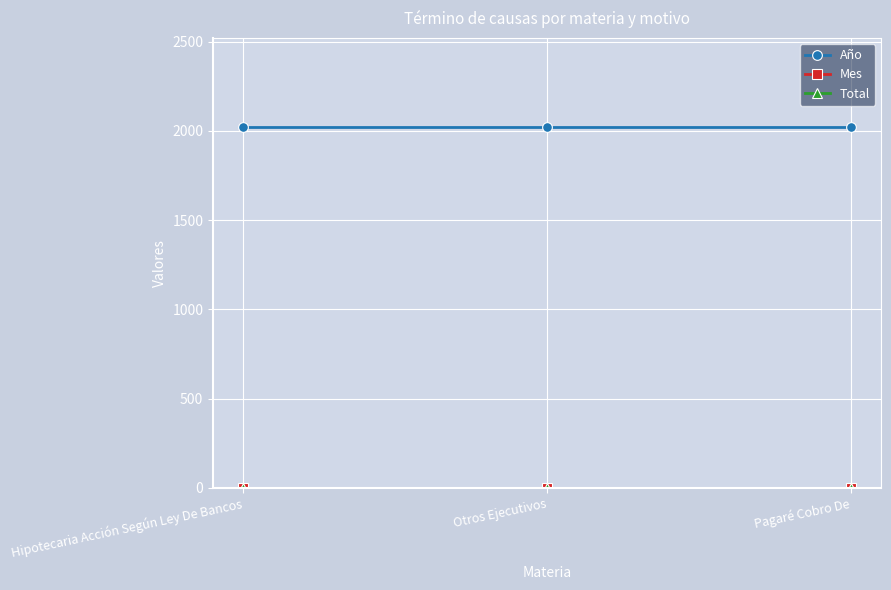

What position from the right is Hipotecaria Acción Según Ley De Bancos?

3